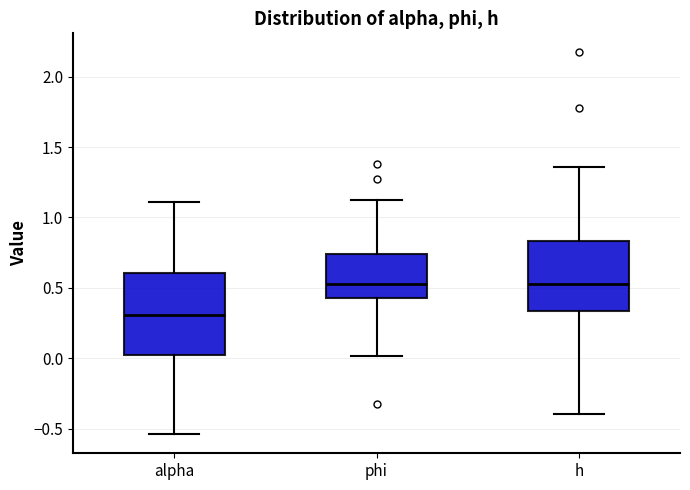

Reading left to right, read every box against the y-axis: the position of its median line, the range the box covers, and the ends of its whiskers. The values are not printed on the chart, so give them approximately, as read against the axis.

alpha: median 0.30, box 0.00 to 0.60, whiskers -0.55 to 1.10
phi: median 0.55, box 0.45 to 0.75, whiskers 0.00 to 1.15
h: median 0.55, box 0.35 to 0.85, whiskers -0.40 to 1.35